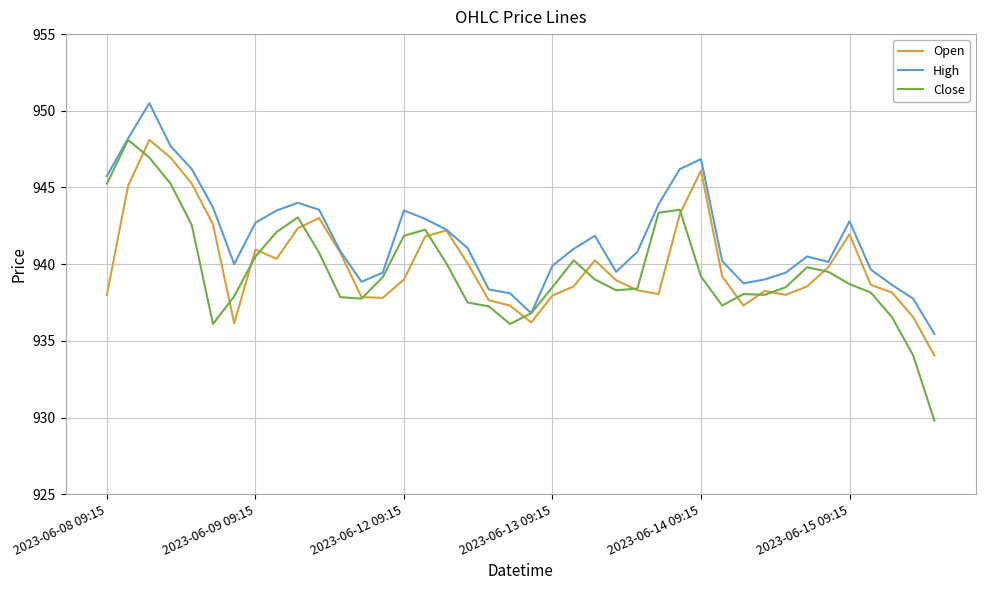

How many intersections are there between Open and Close?

15